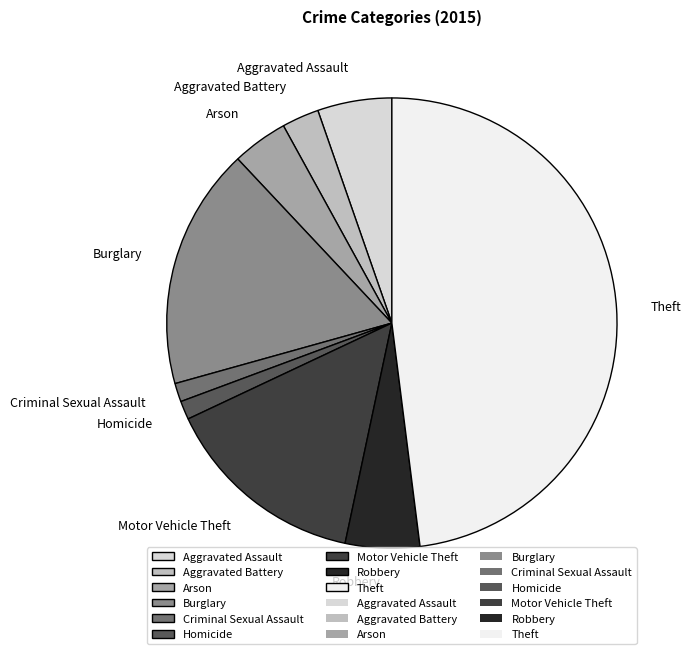

Is the sum of Motor Vehicle Theft and Burglary greater than half?

No